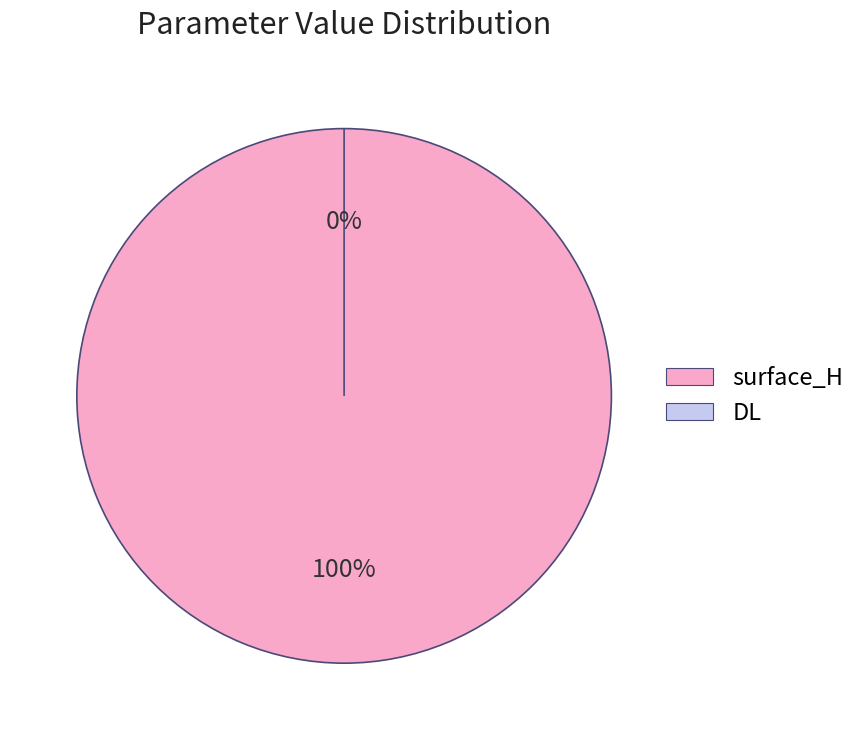

Is there any slice that represents more than half of the pie?

Yes